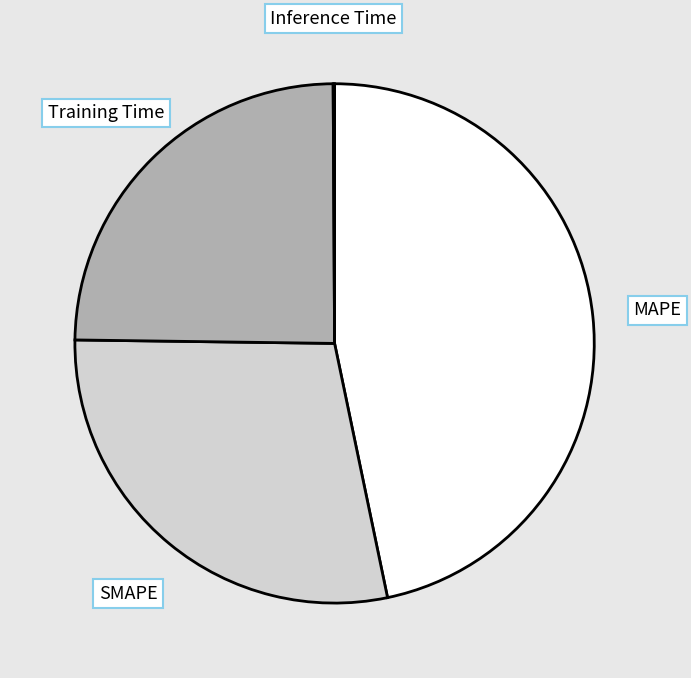

What is the ratio of the value at Training Time to the value at MAPE?

0.5